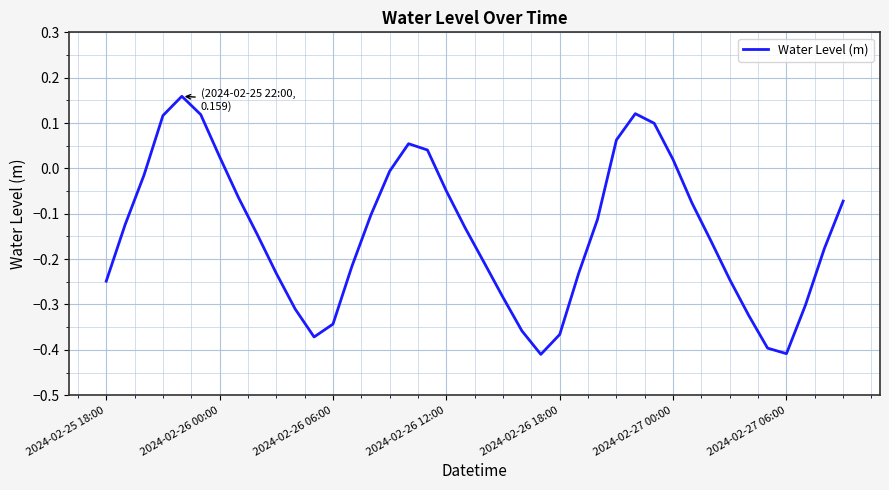

How many interior local valleys (lower than both neighbors) does the data have?

3